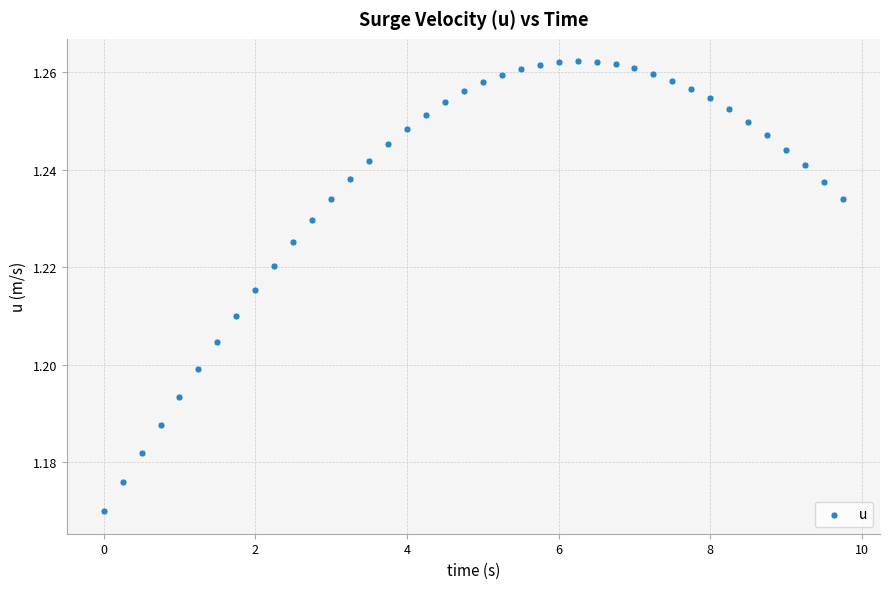

What is the range of X values (max minus min)?

9.8